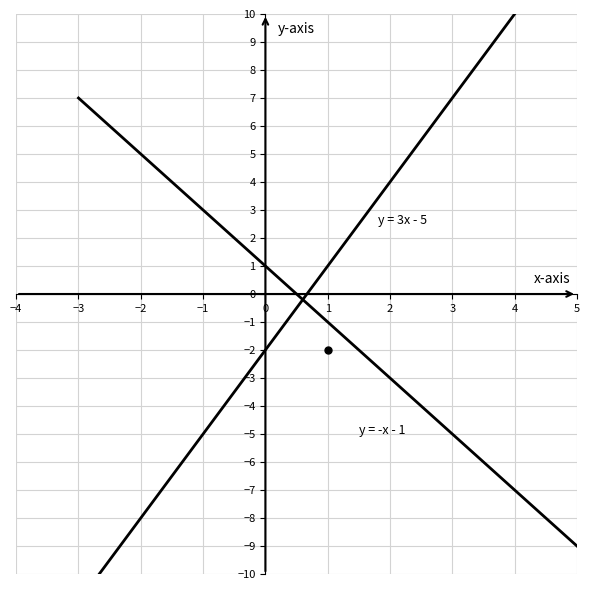

Which series changed the most between -3 and 1?

y = 3x - 5